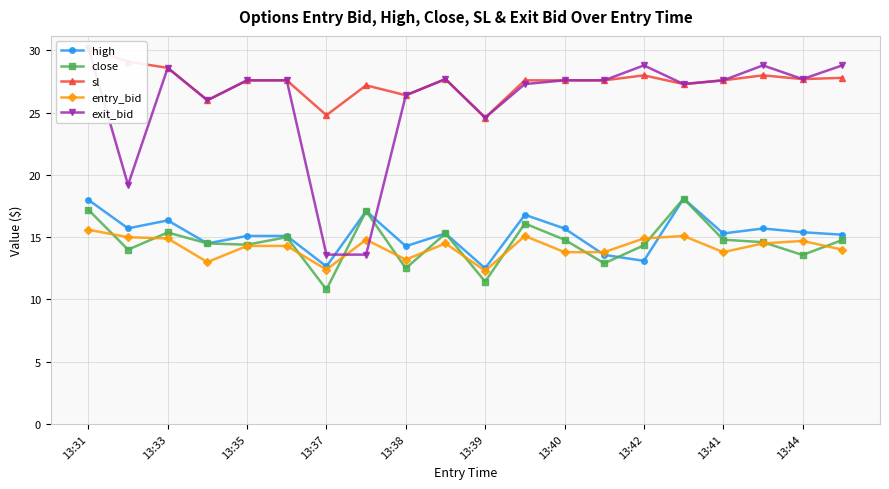

At 15, list the series in order from smallest to largest.

entry_bid, high, close, sl, exit_bid